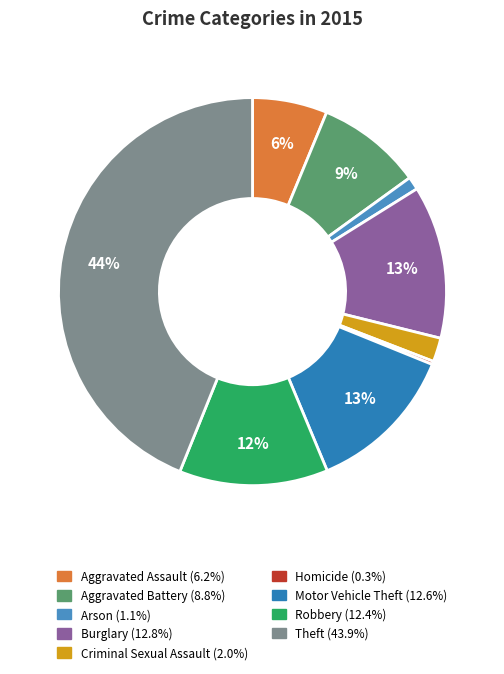

Does Burglary represent more than half of the total?

No